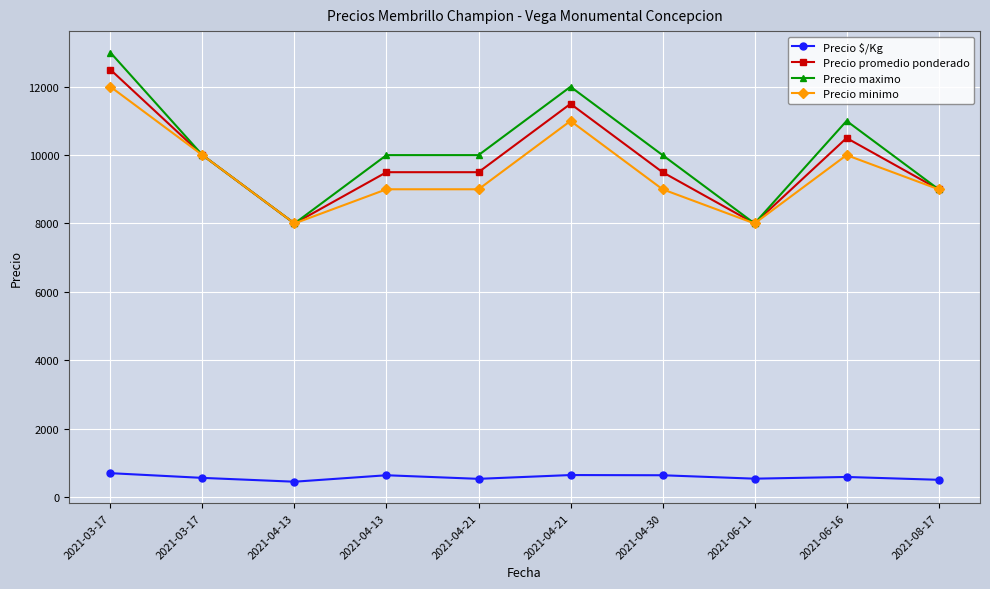

What is the label of the 8th point from the left?

2021-06-11